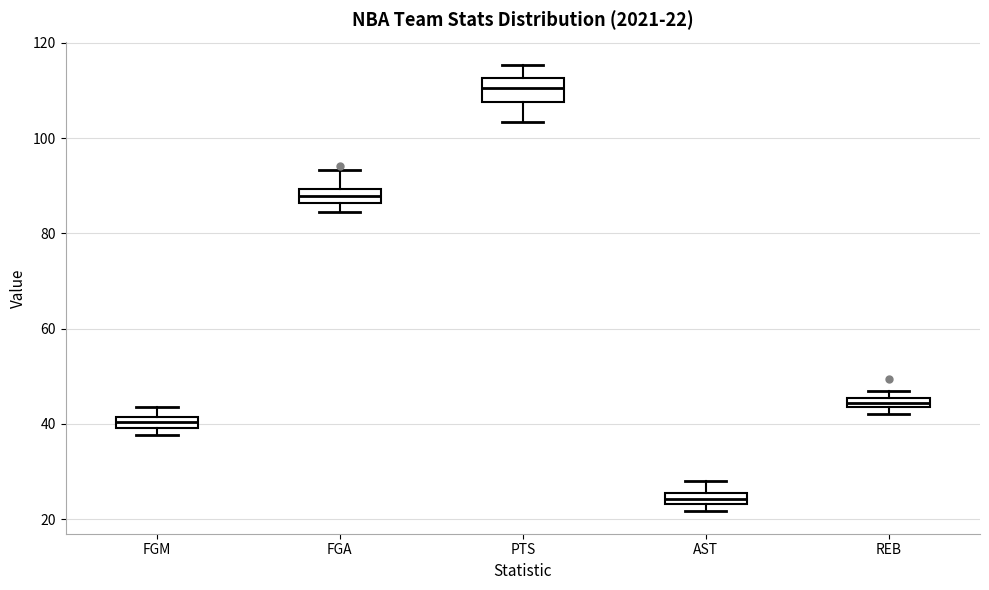

Which box's median line is the lowest?

AST